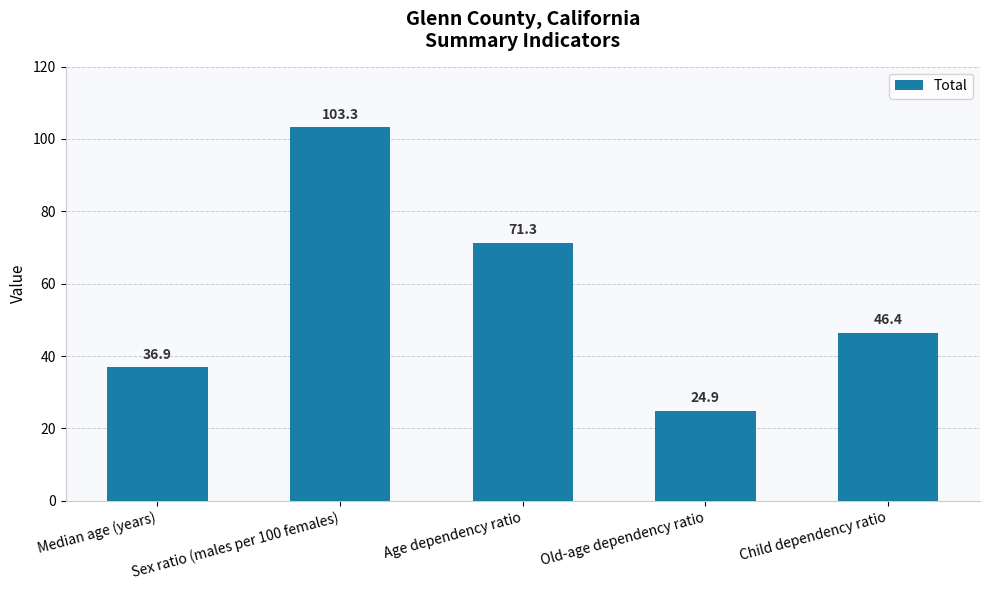

What is the average value?

56.6